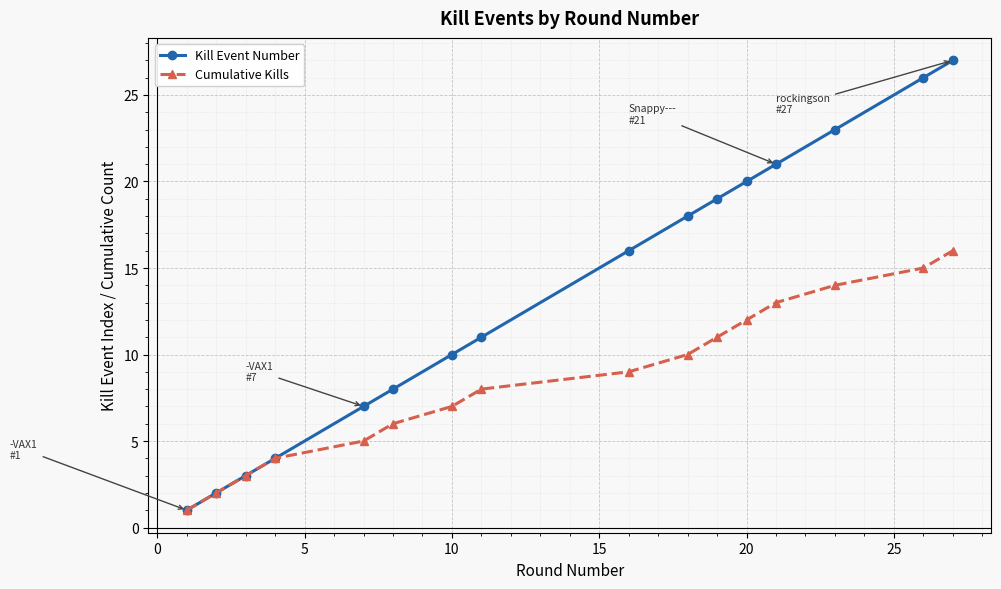

True or false: Kill Event Number has more than 1 points higher than both neighbors.

False